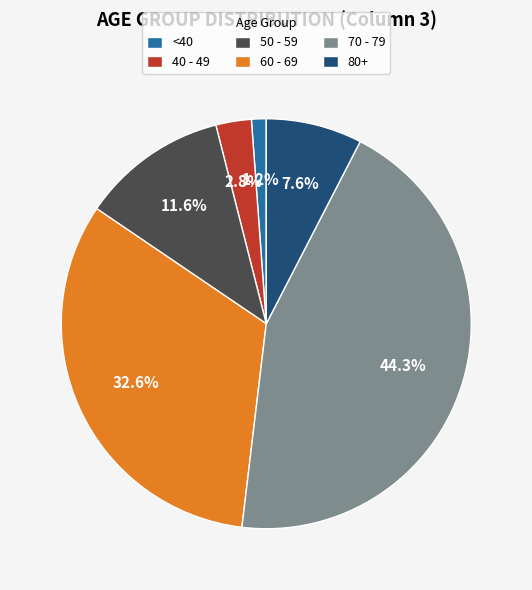

Which category has the biggest portion of the pie?

70 - 79